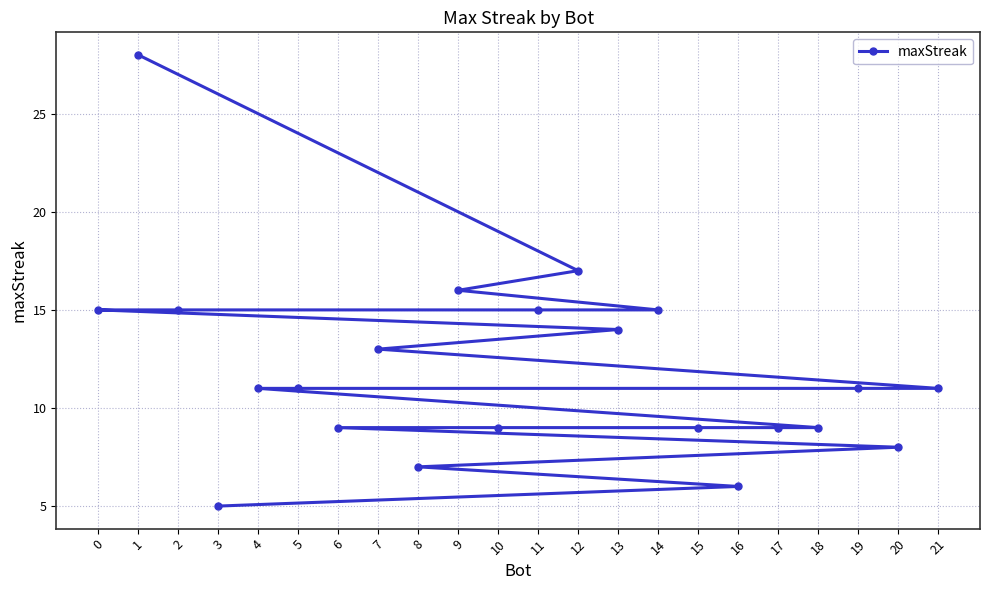

What is the difference between the maximum and minimum values?

23